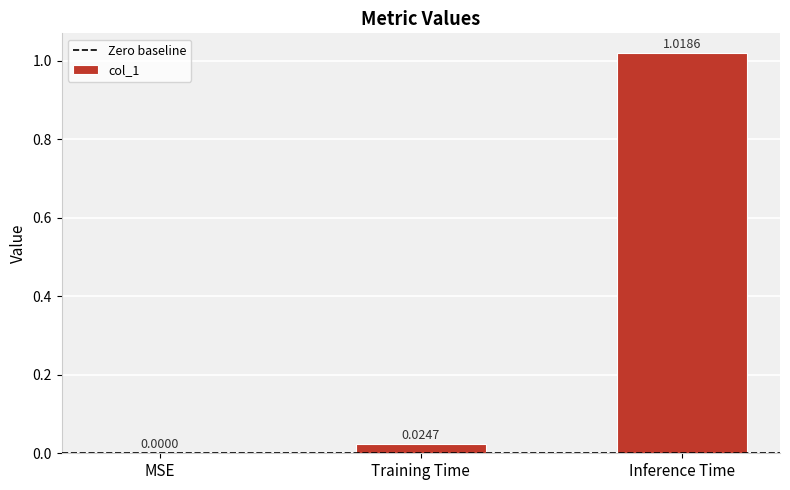

Which category has the highest value across all series?

Inference Time